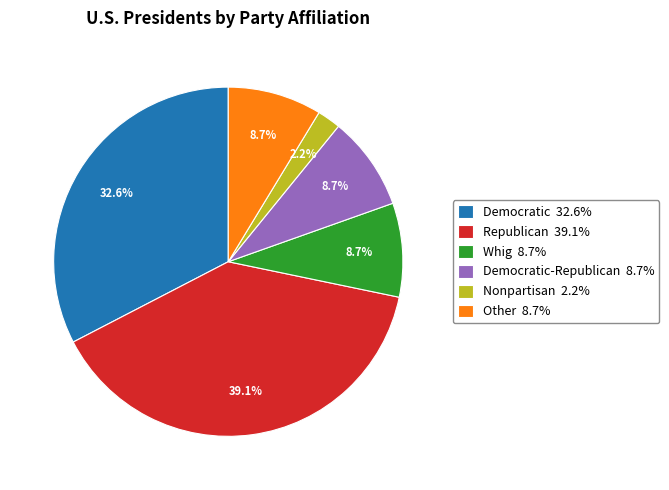

To the nearest percent, what is the average slice percentage?

17%